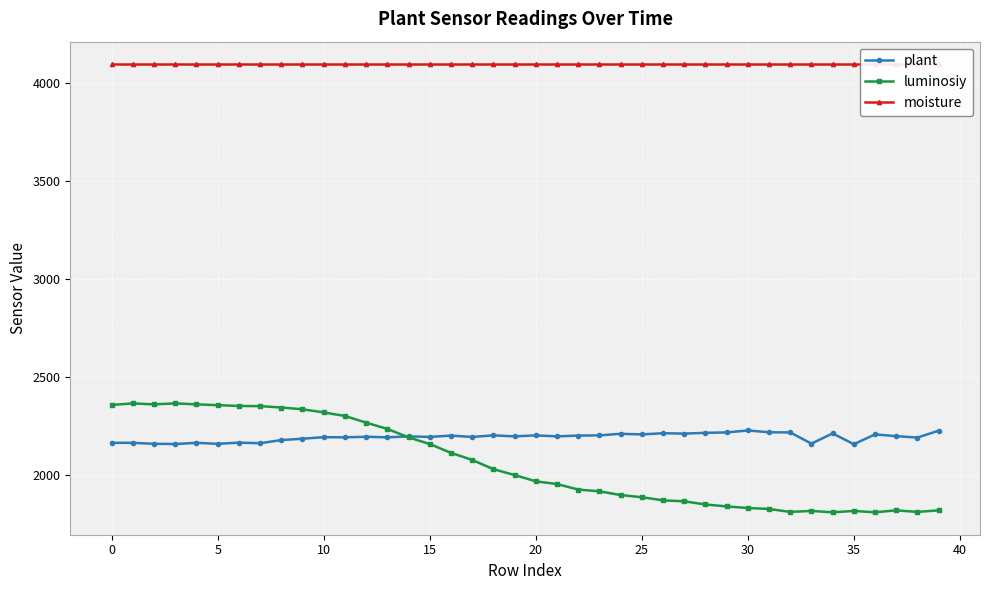

At which category does the chart reach its minimum across all series?

34